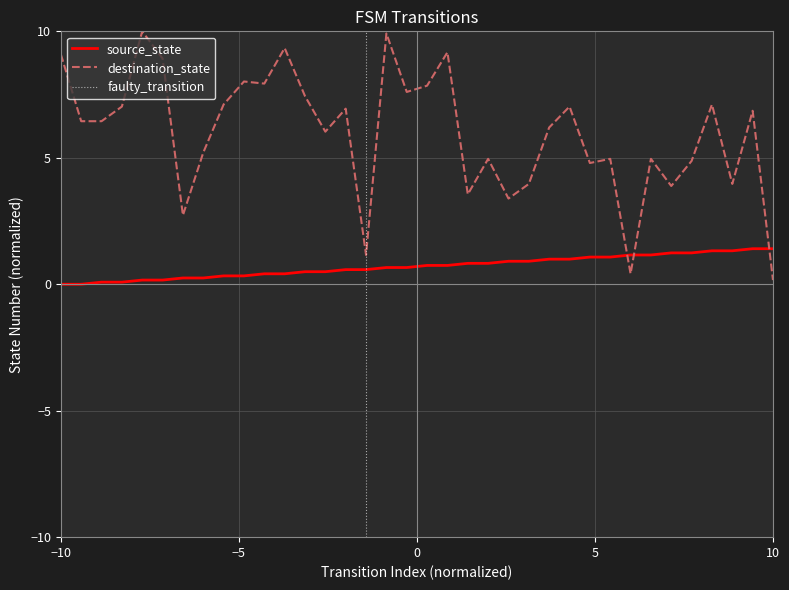

Is it true that source_state equals 0.7 at −10?

False